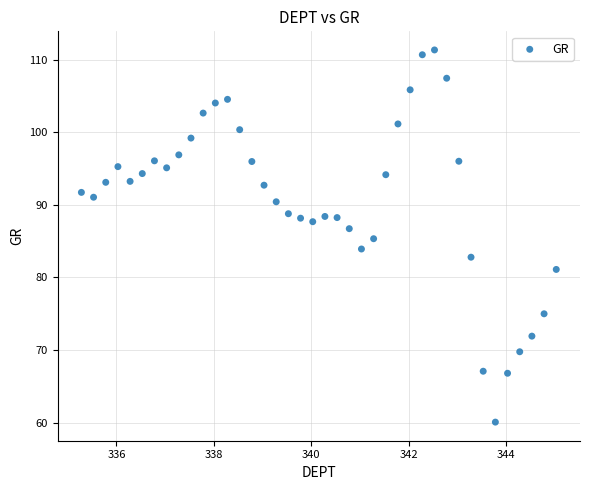

What is the range of Y values (max minus min)?

51.3